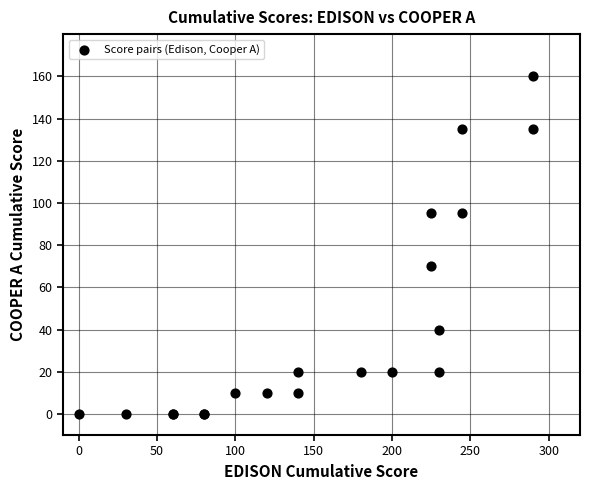

What Y value in the scatter plot is closest to 80?

70